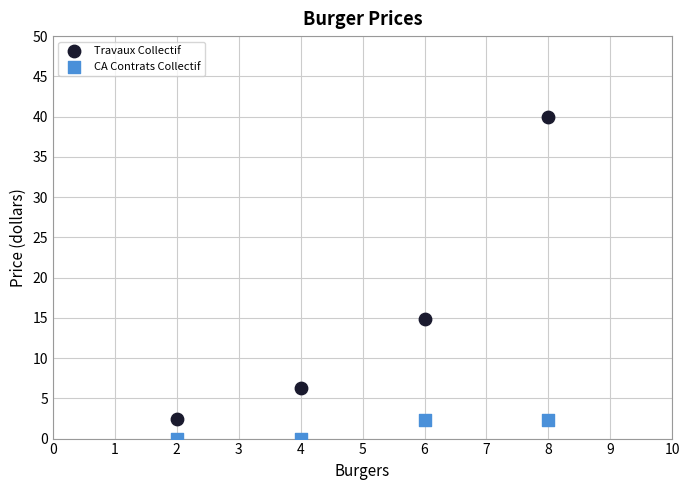

Which series has the largest Y range (max minus min)?

Travaux Collectif